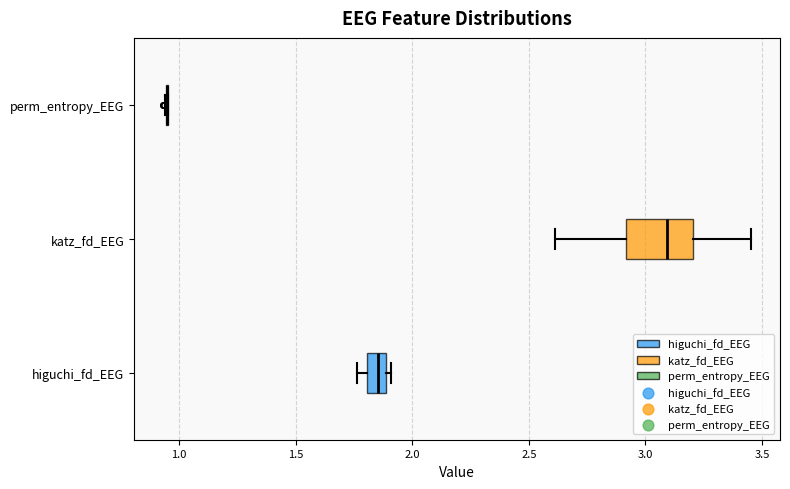

Reading bottom to top, read every box against the x-axis: the position of its median line, the range the box covers, and the ends of its whiskers. The values are not printed on the chart, so give them approximately, as read against the axis.

higuchi_fd_EEG: median 1.85, box 1.80 to 1.90, whiskers 1.75 to 1.90 (just right of the box's right edge)
katz_fd_EEG: median 3.10, box 2.90 to 3.20, whiskers 2.60 to 3.45
perm_entropy_EEG: box collapsed to a line at 0.95, whiskers 0.95 to 0.95